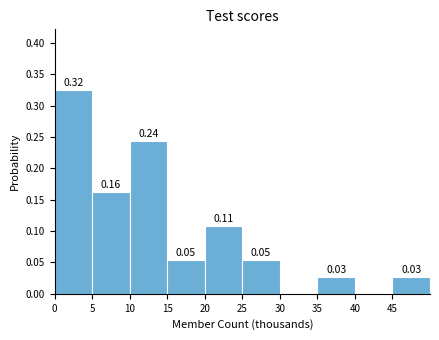

Over which range of the x-axis is the bar tallest?

0 to 5